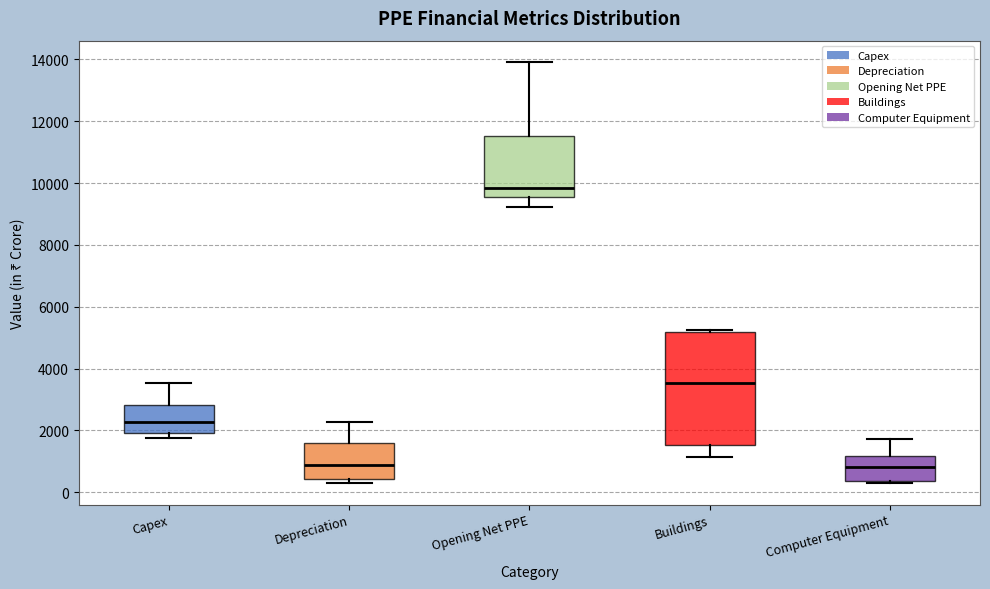

Reading left to right, read every box against the y-axis: the position of its median line, the range the box covers, and the ends of its whiskers. The values are not printed on the chart, so give them approximately, as read against the axis.

Capex: median 2200, box 2000 to 2800, whiskers 1800 to 3600
Depreciation: median 800, box 400 to 1600, whiskers 200 to 2200
Opening Net PPE: median 9800, box 9600 to 11600, whiskers 9200 to 14000
Buildings: median 3600, box 1600 to 5200, whiskers 1200 to 5200
Computer Equipment: median 800, box 400 to 1200, whiskers 200 to 1800